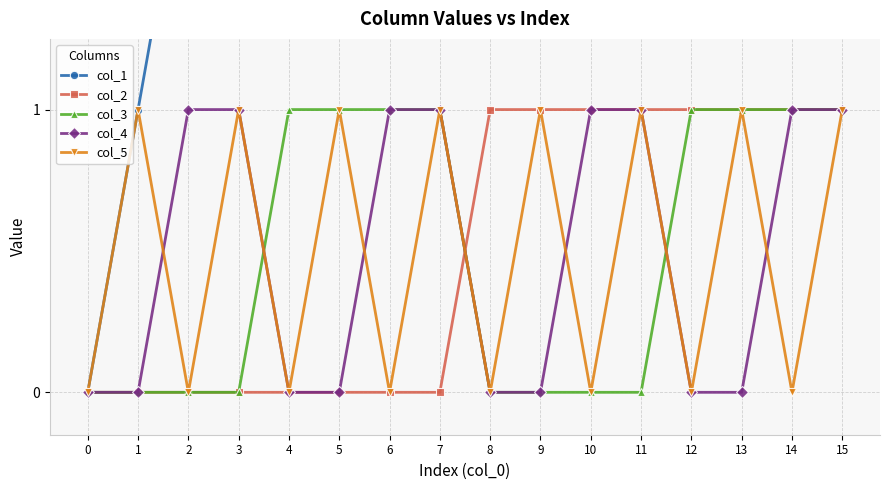

How many times do col_4 and col_5 cross each other?

4